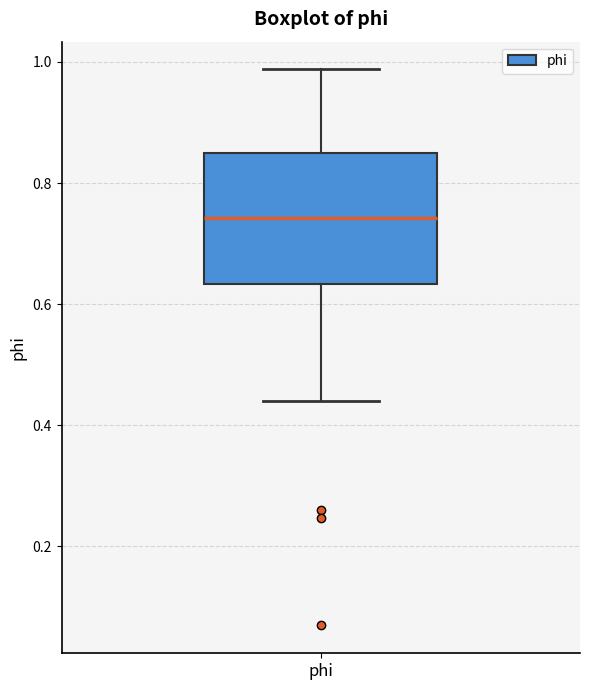

Where does the median line of the box for phi sit on the y-axis? The values are not printed on the chart, so give them approximately, as read against the axis.

0.74